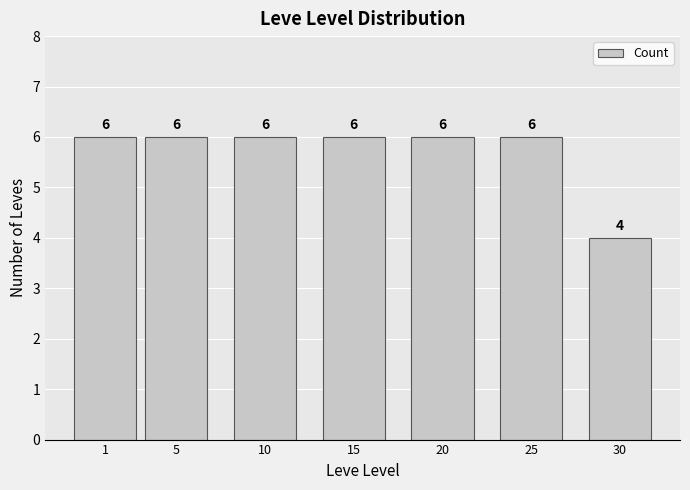

Reading right to left, transcribe all the data shown in this chart.

30=4	25=6	20=6	15=6	10=6	5=6	1=6